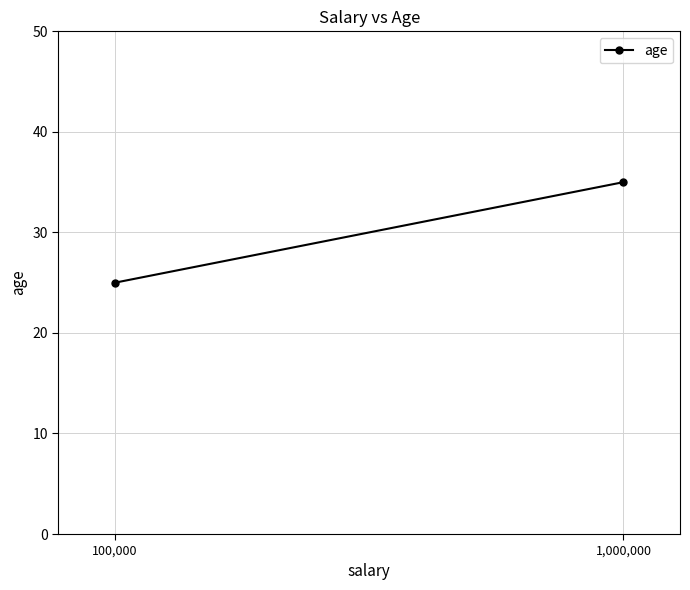

The chart shows a value of 43 at 100,000. True or false?

False